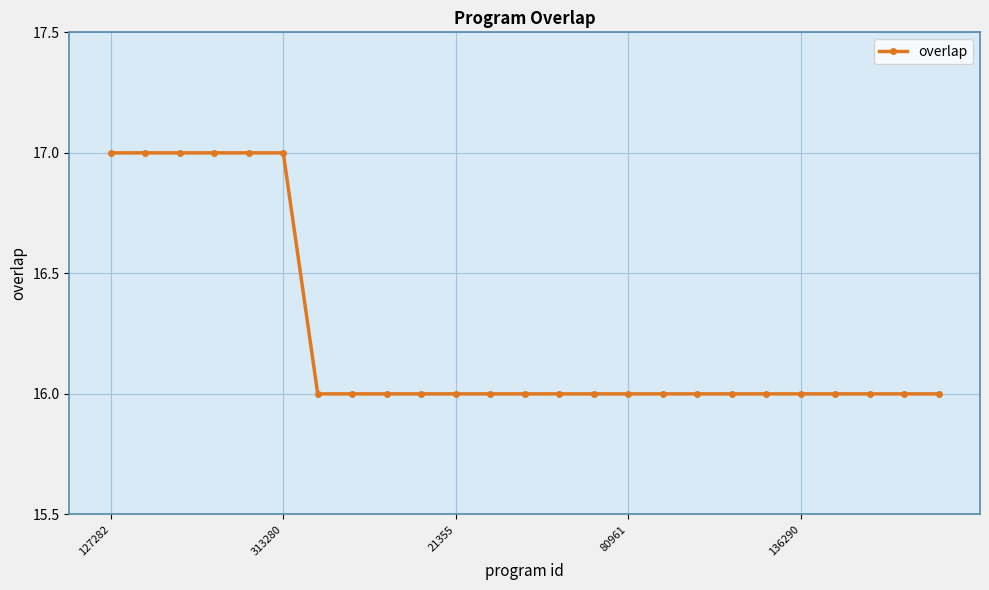

What is the value of the 13th point from the left?

16